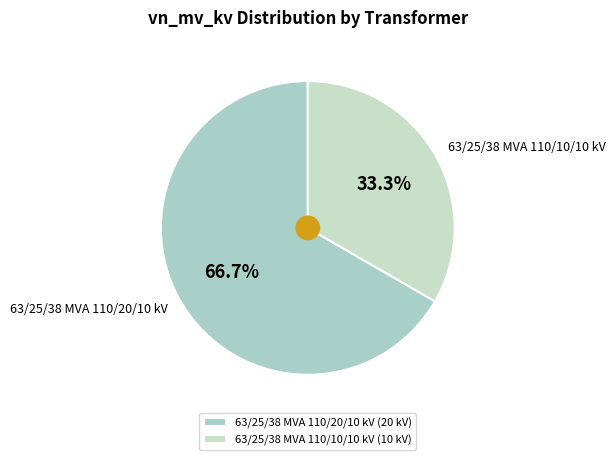

Is it true that 63/25/38 MVA 110/10/10 kV is 33% of the pie?

True